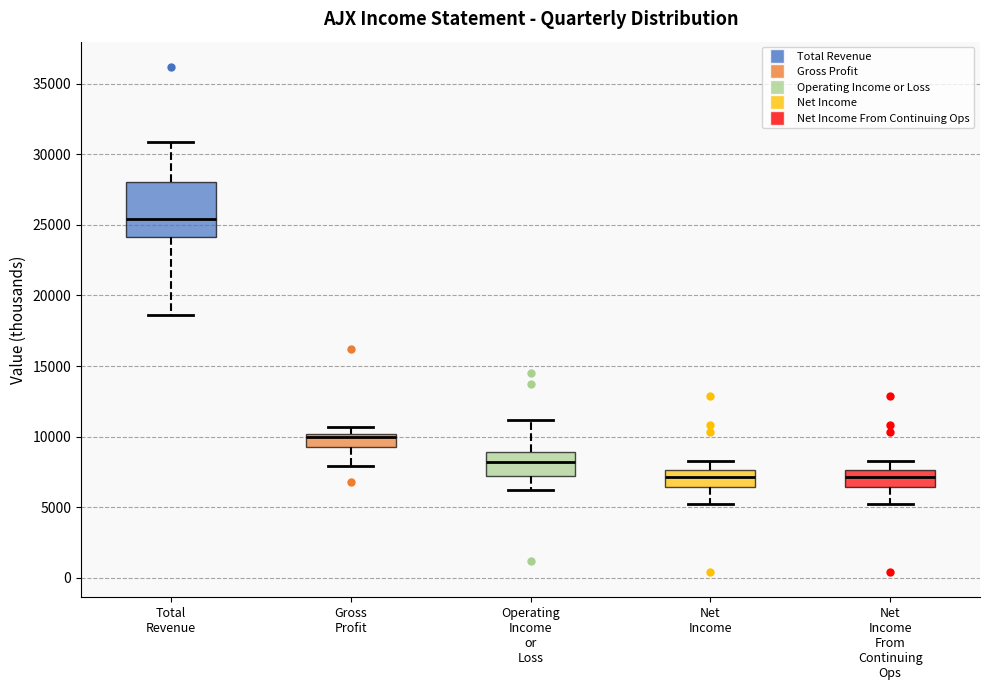

Reading left to right, read every box against the y-axis: the position of its median line, the range the box covers, and the ends of its whiskers. The values are not printed on the chart, so give them approximately, as read against the axis.

Total Revenue: median 25500, box 24000 to 28000, whiskers 18500 to 31000
Gross Profit: median 10000 (just below the box's upper edge), box 9500 to 10000, whiskers 8000 to 10500
Operating Income or Loss: median 8000, box 7000 to 9000, whiskers 6000 to 11000
Net Income: median 7000, box 6500 to 7500, whiskers 5000 to 8500
Net Income From Continuing Ops: median 7000, box 6500 to 7500, whiskers 5000 to 8500